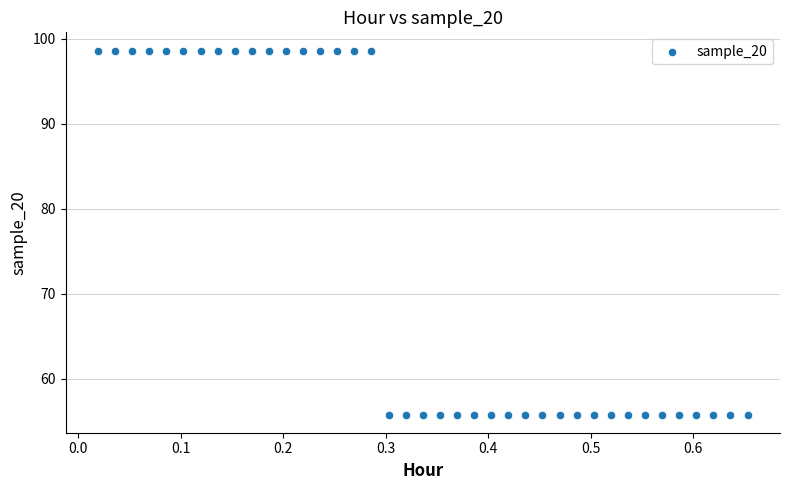

What is the range of Y values (max minus min)?

42.8